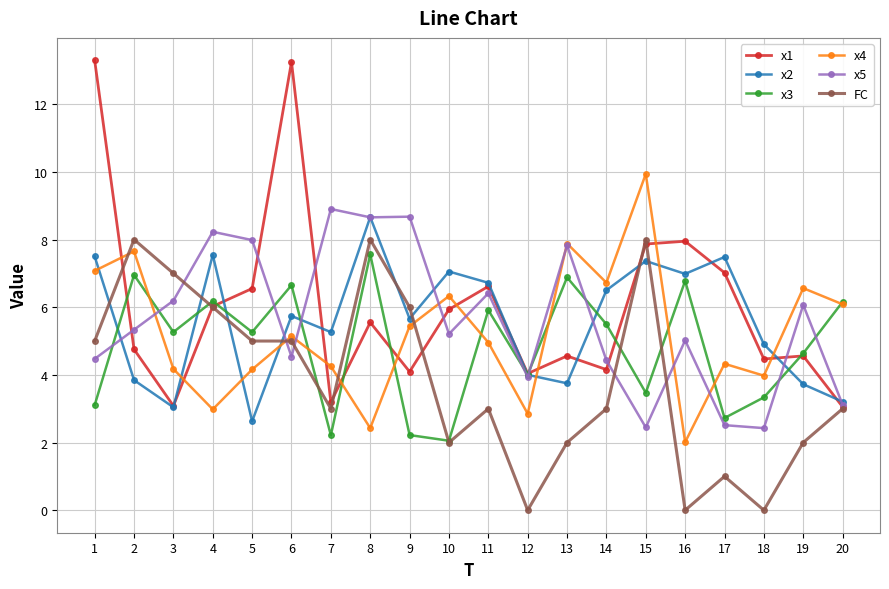

The x1 series shows 7.2 at 19. True or false?

False